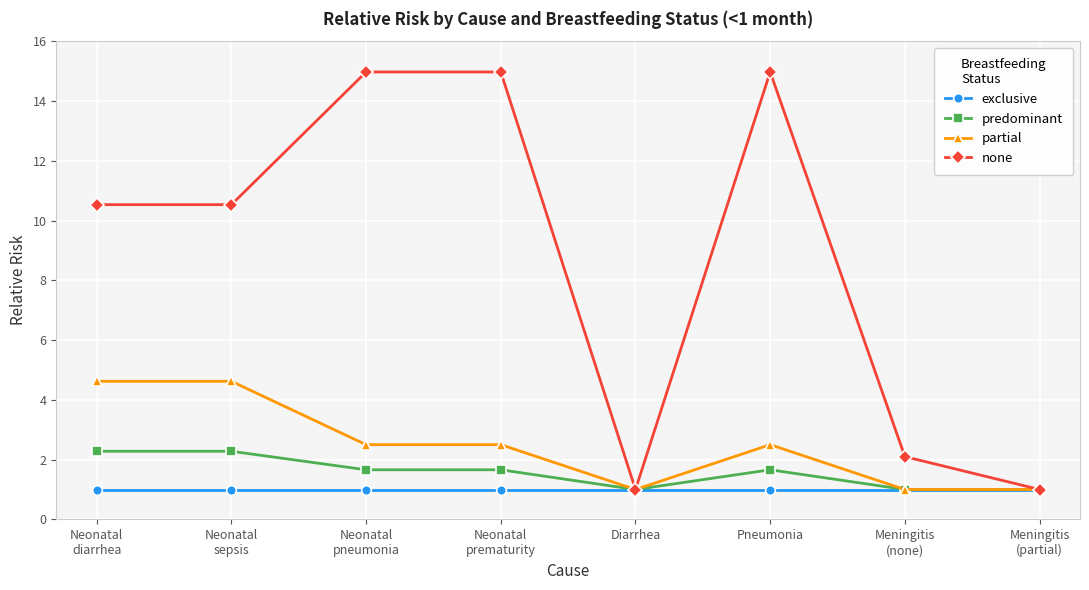

Which series has the largest total across all categories?

none